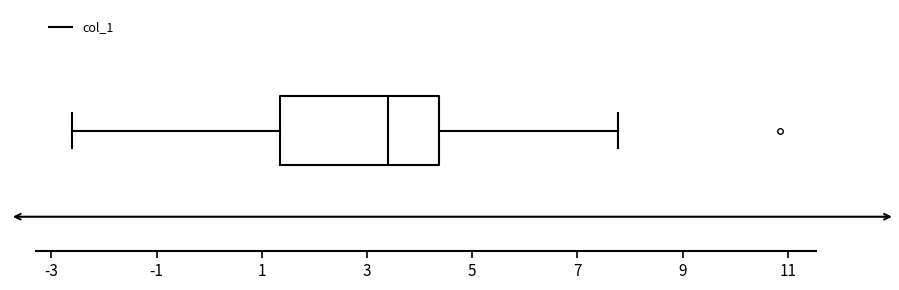

Read this box plot against the x-axis: the position of the median line, the range covered by the box, and the ends of both whiskers. The values are not printed on the chart, so give them approximately, as read against the axis.

median 3.4, box 1.4 to 4.4, whiskers -2.6 to 7.8